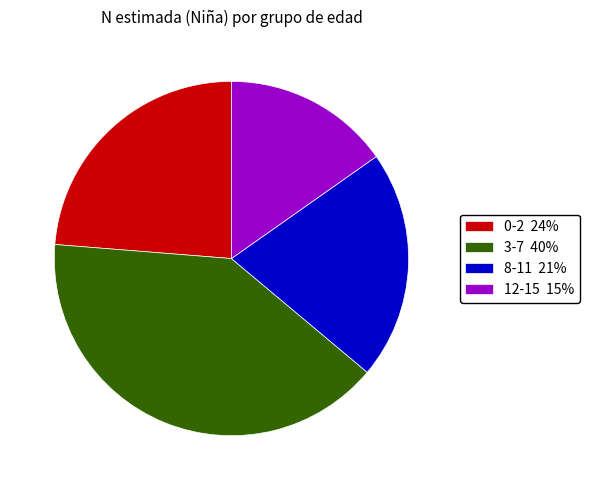

Is it true that 0-2 24% is 24% of the pie?

True